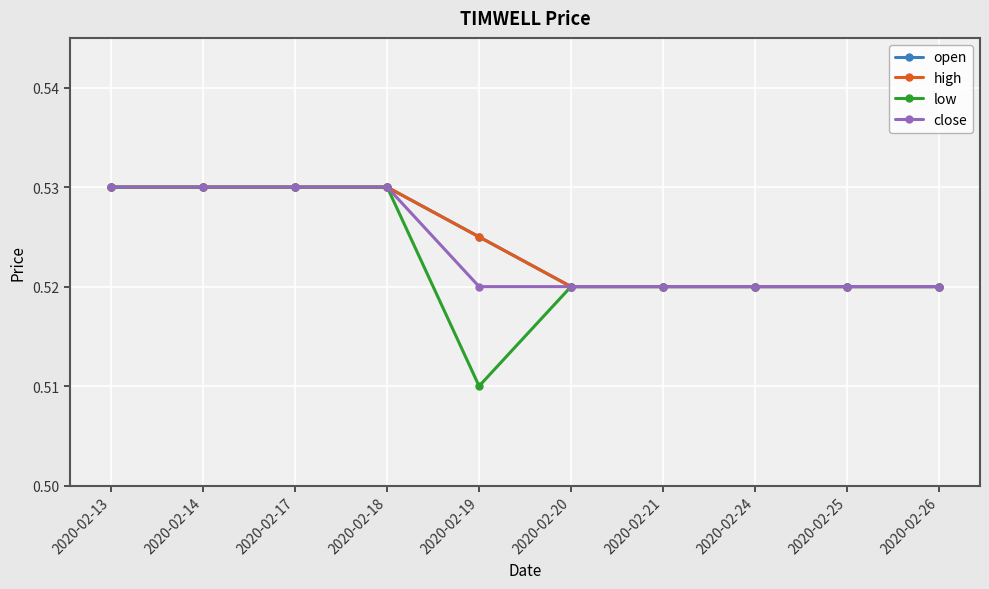

True or false: high and open intersect in this chart.

False